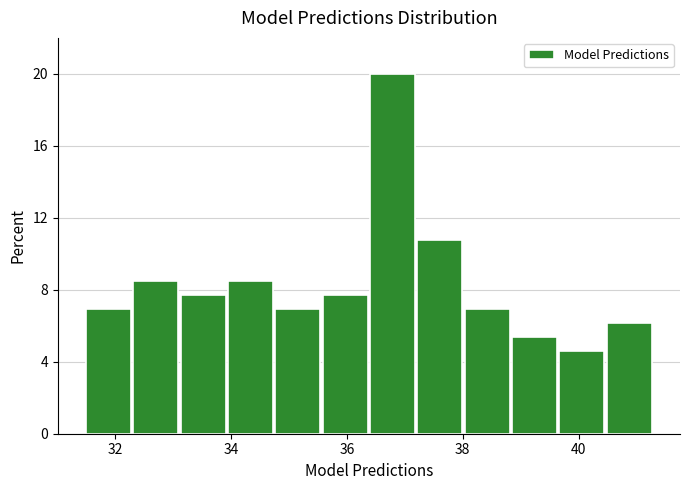

Reading left to right, transcribe this chart: for each bar, give the range it covers on the x-axis and its height. Neither the bar edges nor the heights are printed on the chart, so give them approximately, as read against the axes.

31.6 to 32.4: 7.0
32.4 to 33.2: 8.5
33.2 to 34.0: 7.5
34.0 to 34.8: 8.5
34.8 to 35.6: 7.0
35.6 to 36.4: 7.5
36.4 to 37.2: 20.0
37.2 to 38.0: 11.0
38.0 to 38.8: 7.0
38.8 to 39.6: 5.5
39.6 to 40.4: 4.5
40.4 to 41.4: 6.0